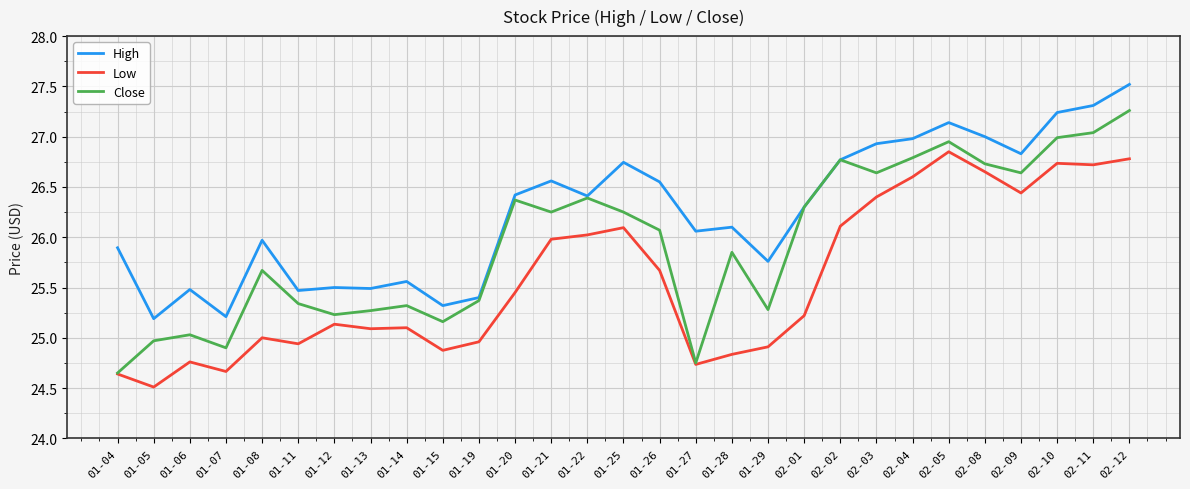

At how many categories does at least one series exceed 24?

29